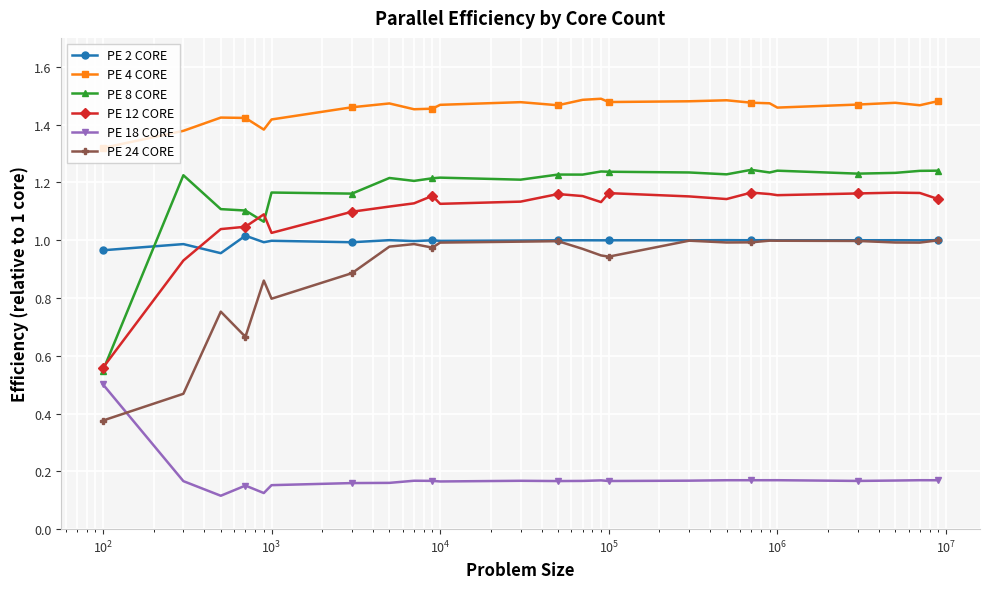

True or false: PE 8 CORE has more than 1 points higher than both neighbors.

True